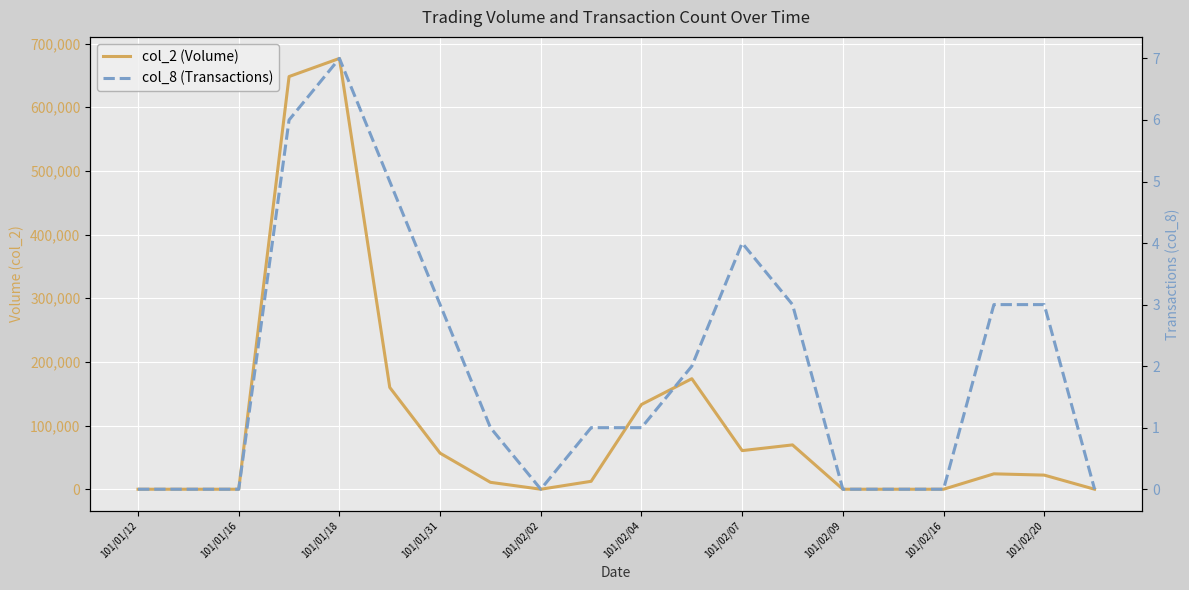

What is the sum of all col_2 (Volume) values?

2048240